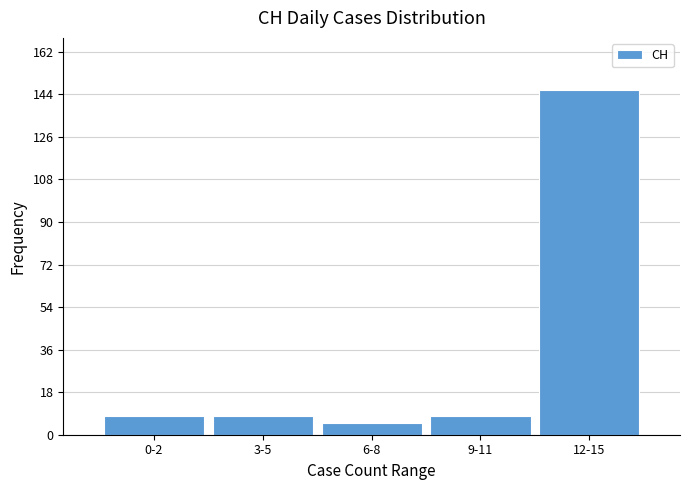

Reading right to left, extract all data points from this chart.

146	8	5	8	8